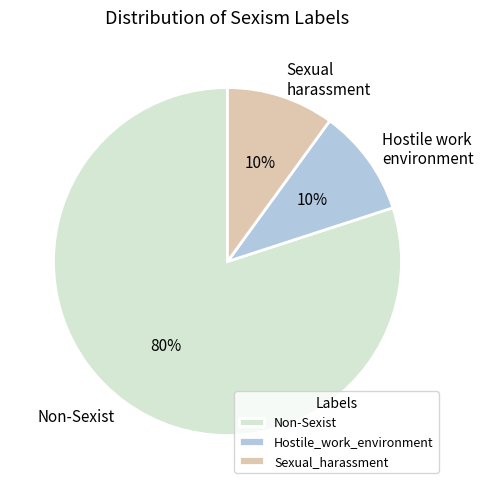

Count the number of slices in the pie.

3